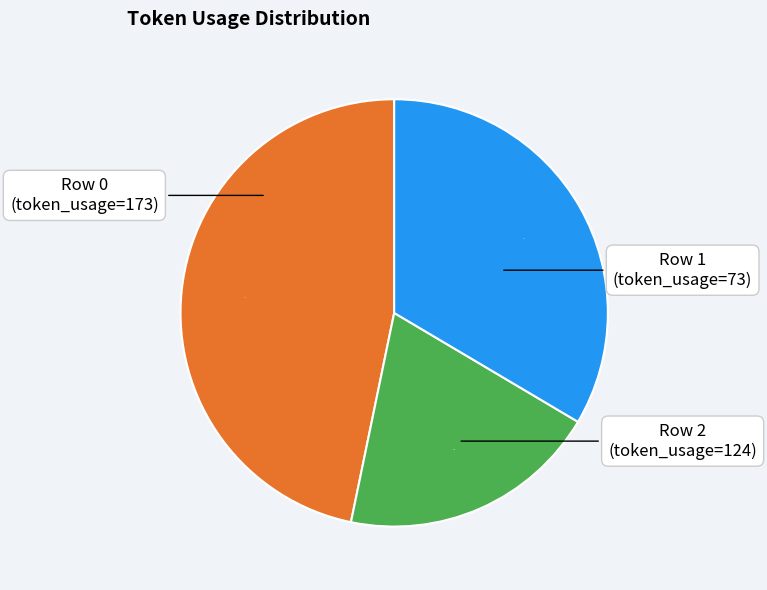

Approximately how many times larger is the value at Row 0 compared to Row 2?

1.4